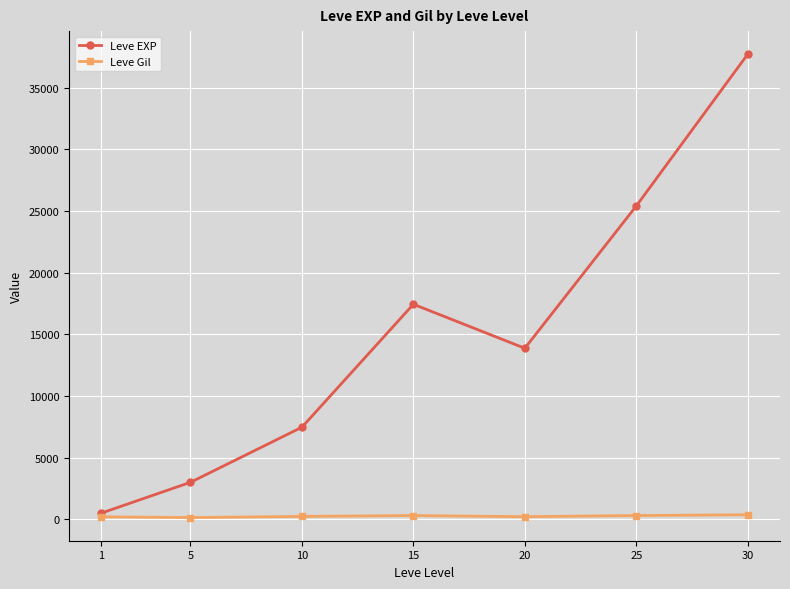

Where is Leve EXP nearest to the value 19112?

15